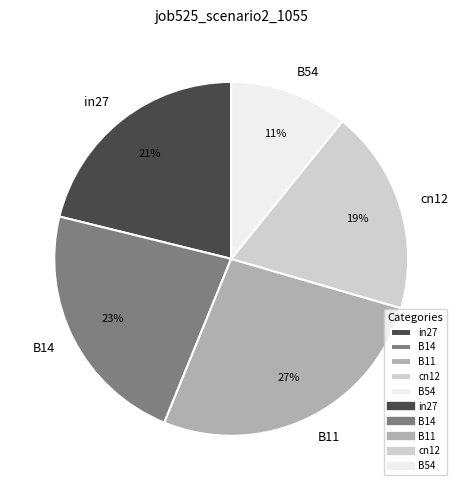

Which slice is the largest?

B11